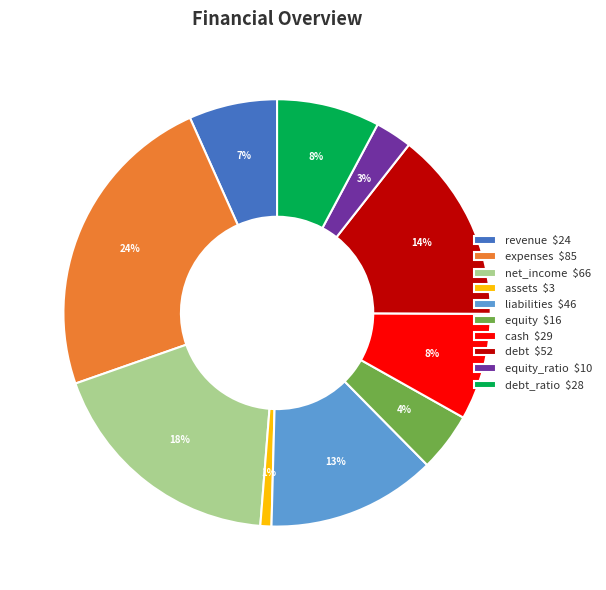

Does debt_ratio $28 represent more than half of the total?

No